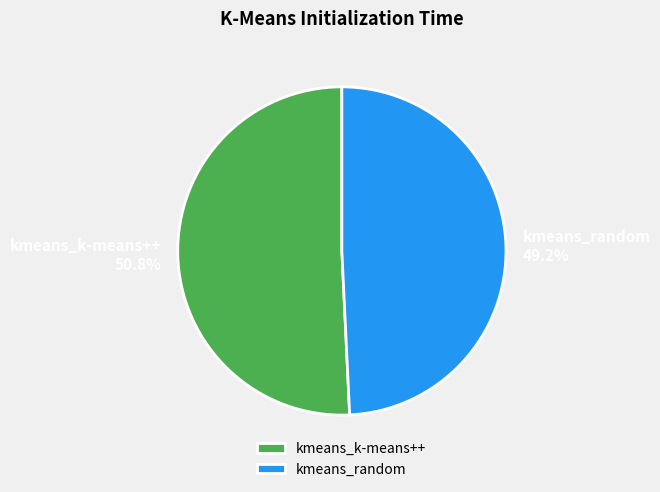

What percentage is the kmeans_k-means++ slice, to the nearest percent?

51%